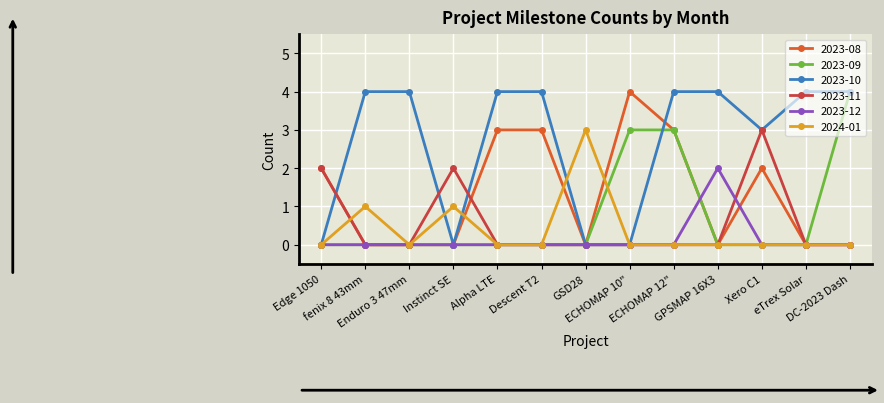

Count the 2023-12 values in the range 0 to 1.

12